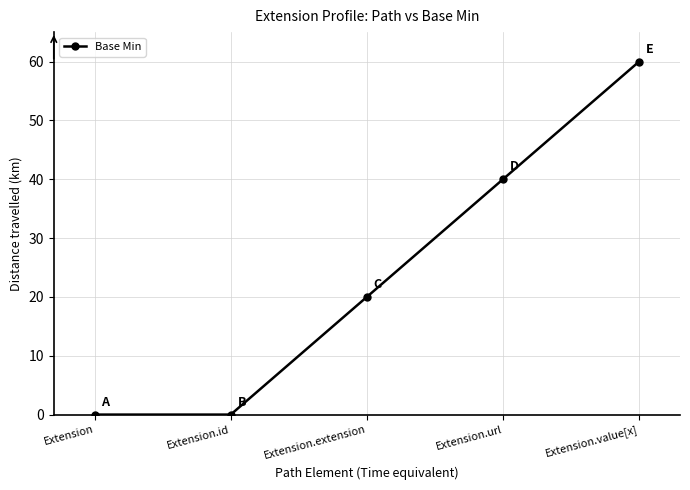

True or false: there are more than 1 points higher than both neighbors.

False